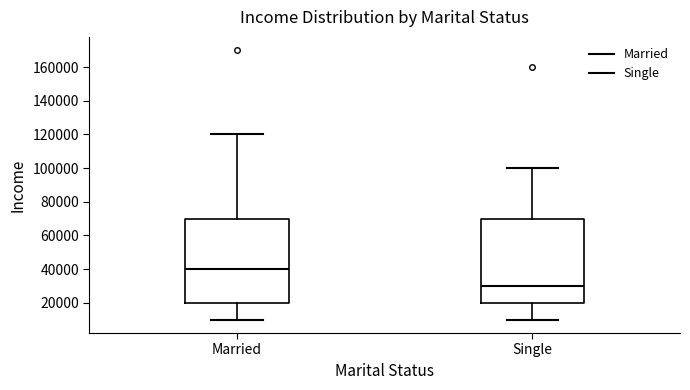

Reading left to right, transcribe this box plot: for each box, give where its median line is, the range the box spans, and where its two whiskers end, as read against the y-axis. The values are not printed on the chart, so give them approximately, as read against the axis.

Married: median 40000, box 20000 to 70000, whiskers 10000 to 120000
Single: median 30000, box 20000 to 70000, whiskers 10000 to 100000